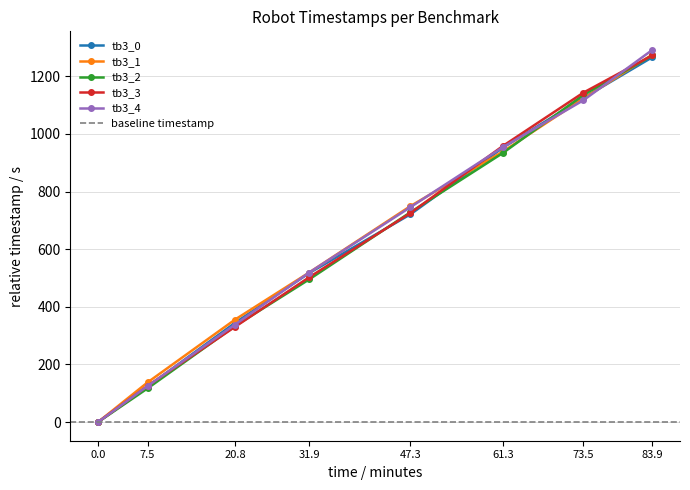

Reading right to left, list all the values displayed in this chart.

tb3_0: 1266.2	1125.3	952.2	721.2	516.9	344.7	123.3	0.0
tb3_1: 1275.3	1123.2	938.9	749.7	518.9	355.9	138.0	0.0
tb3_2: 1272.3	1135.5	933.9	728.4	495.0	333.5	117.2	0.0
tb3_3: 1272.7	1143.5	958.2	725.7	502.5	330.8	125.8	0.0
tb3_4: 1291.6	1117.0	954.2	746.1	518.9	338.5	125.3	0.0